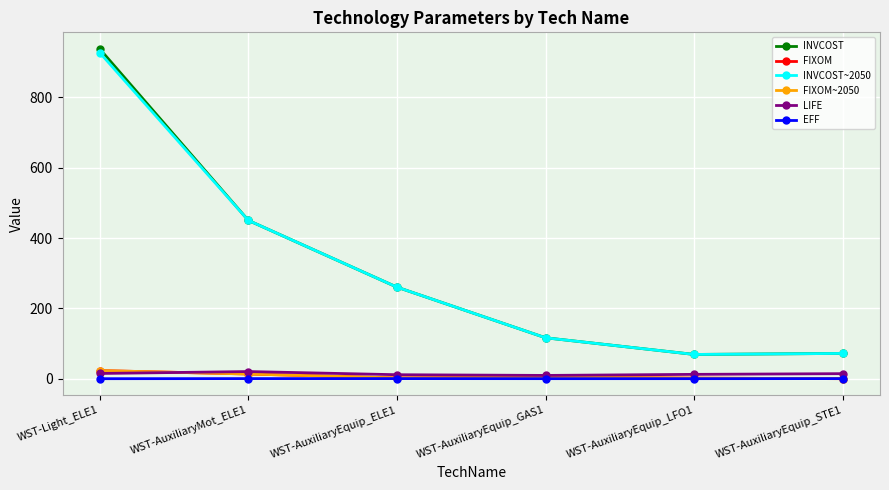

Is it true that FIXOM equals 23.7 at WST-Light_ELE1?

True